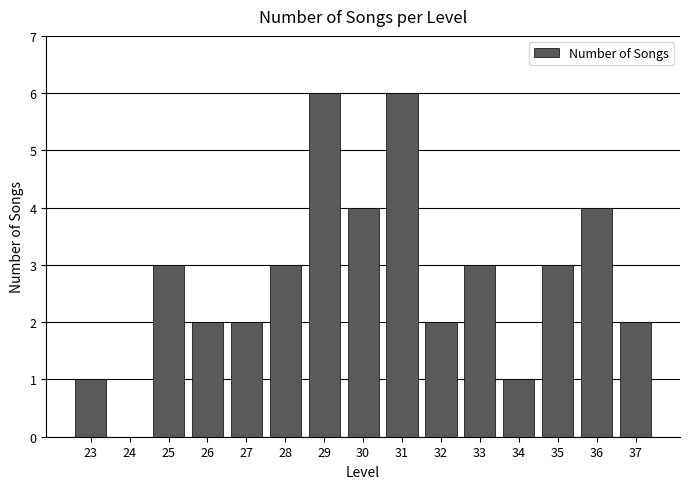

Is it true that the value at 31 is 6?

True